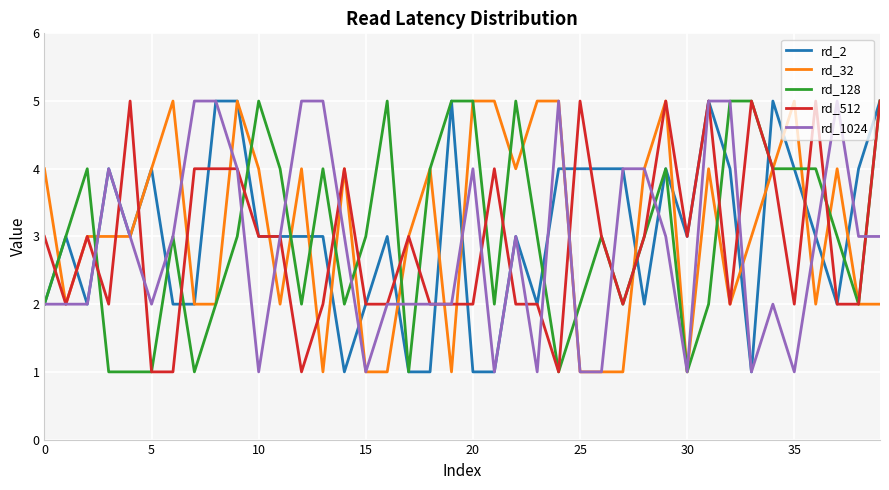

At how many categories does at least one series exceed 1?

40